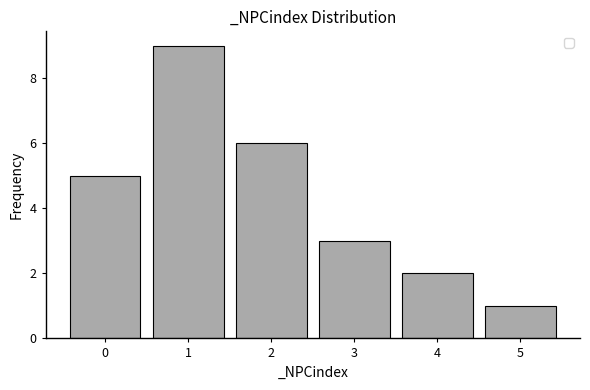

Reading left to right, transcribe all the data shown in this chart.

0=5	1=9	2=6	3=3	4=2	5=1